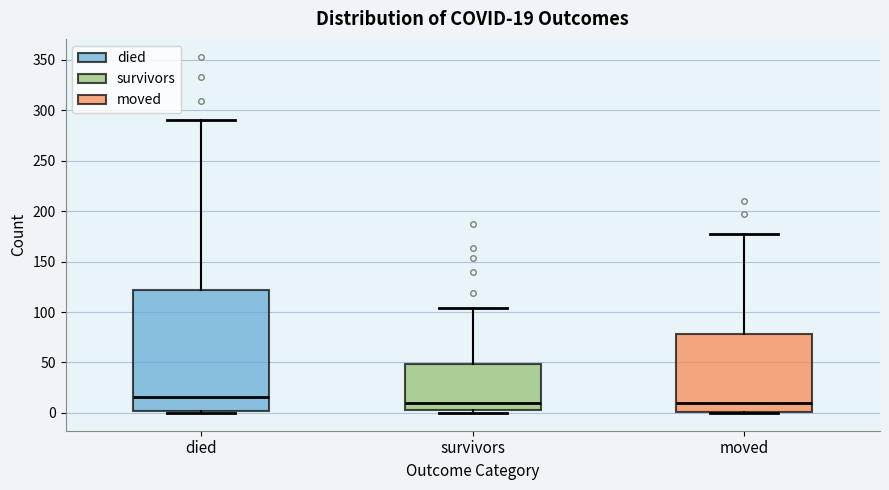

Comparing the boxes themselves (not the whiskers), which one is the tallest?

died